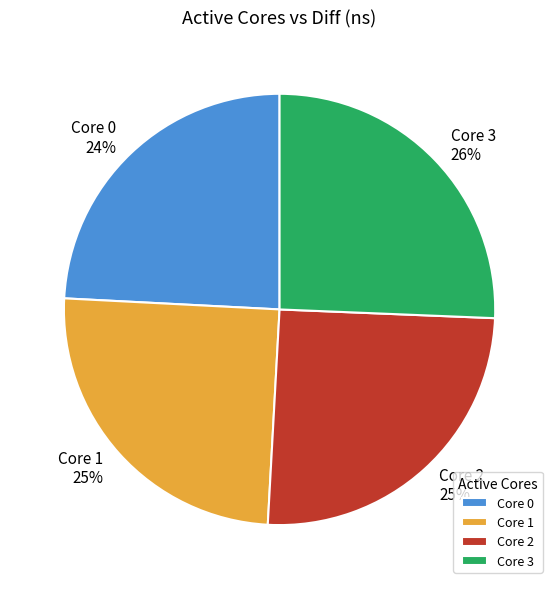

To the nearest percent, what portion does Core 2 represent?

25%